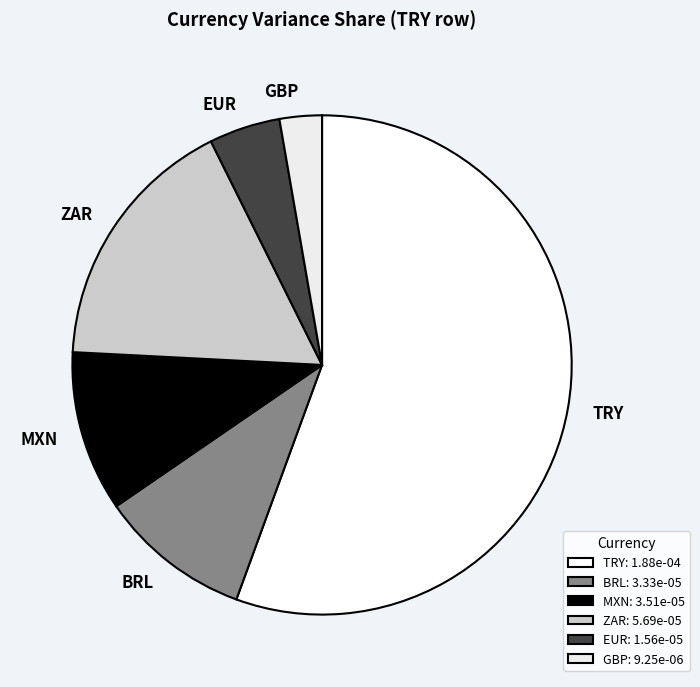

What is the smallest slice in the pie chart?

GBP